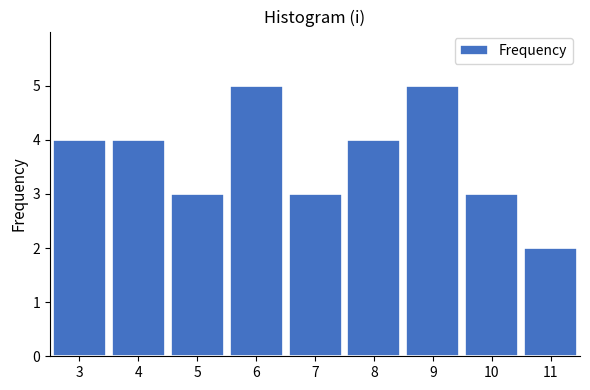

Reading left to right, list all the values displayed in this chart.

4	4	3	5	3	4	5	3	2